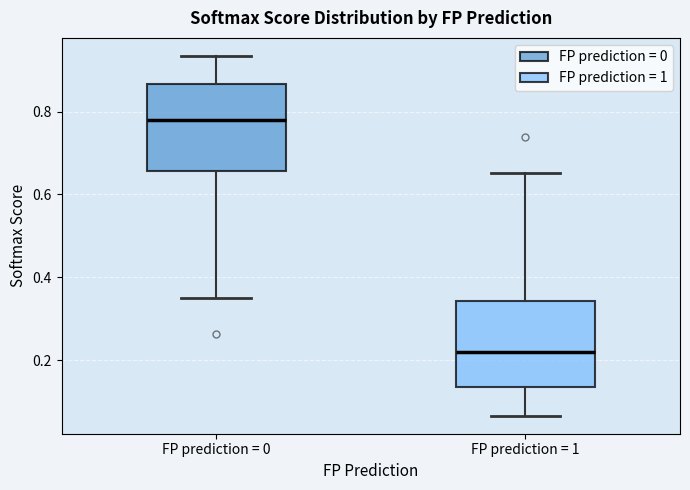

Where does the median line of the box for FP prediction = 1 sit on the y-axis? The values are not printed on the chart, so give them approximately, as read against the axis.

0.22